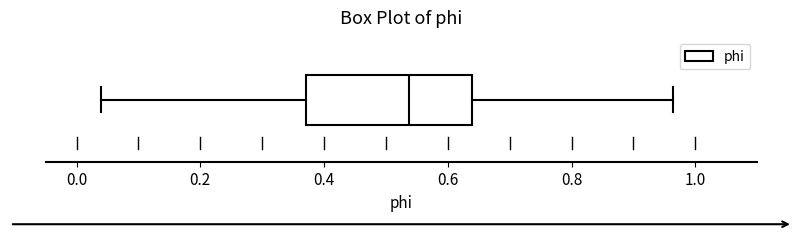

Read this box plot against the x-axis: the position of the median line, the range covered by the box, and the ends of both whiskers. The values are not printed on the chart, so give them approximately, as read against the axis.

median 0.54, box 0.38 to 0.64, whiskers 0.04 to 0.96